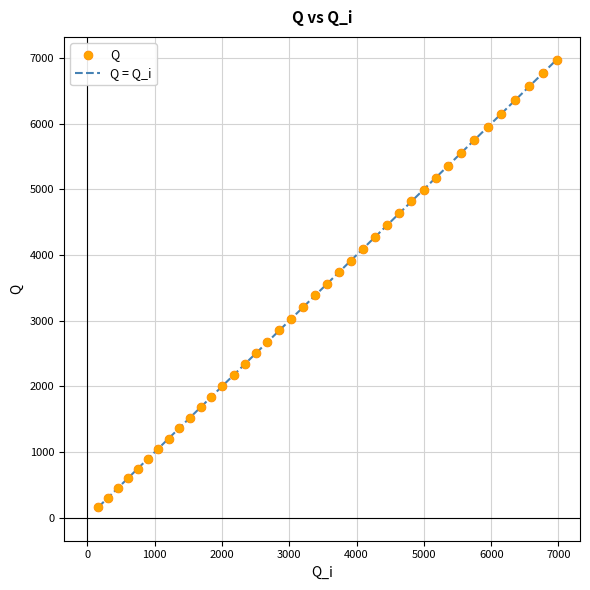

What is the range of X values (max minus min)?

6809